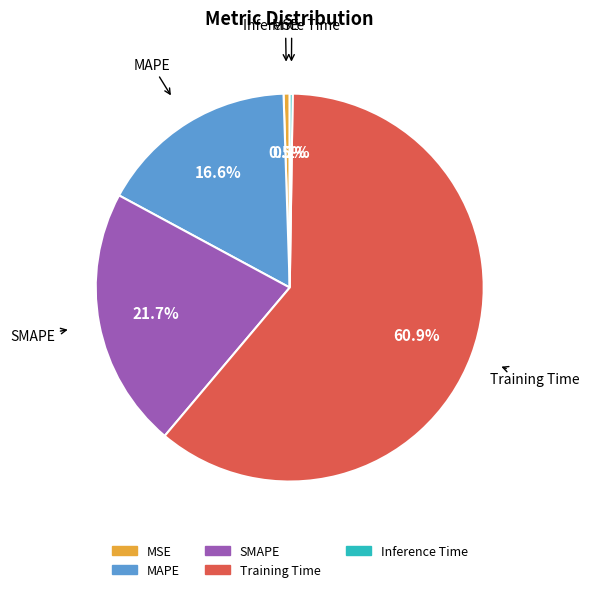

Between MAPE and Training Time, which is larger?

Training Time